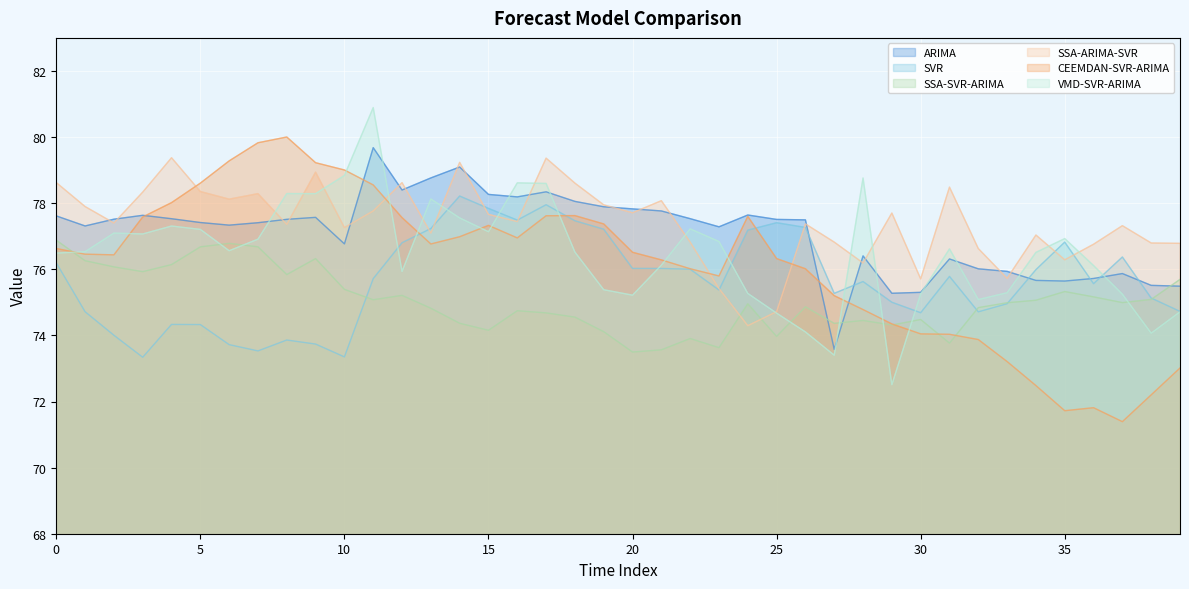

Read the CEEMDAN-SVR-ARIMA value at 35.

71.7